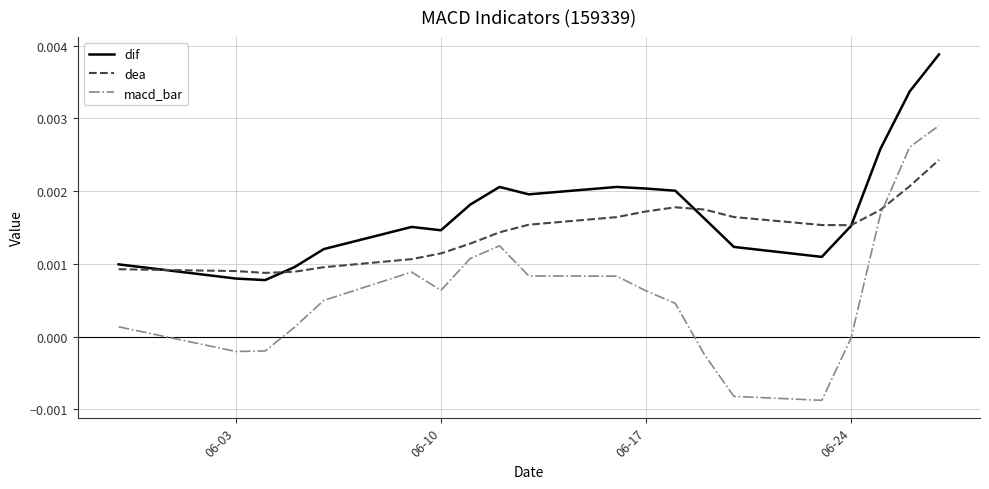

True or false: dif and macd_bar cross at least once.

False